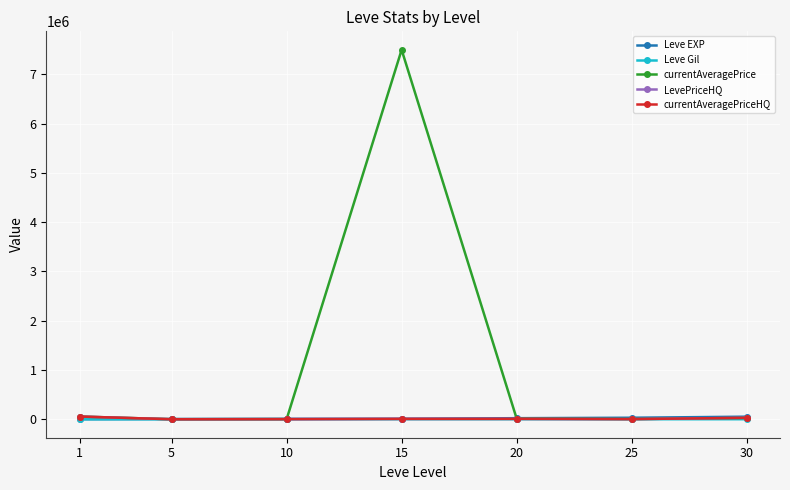

Where does the currentAveragePrice series first go above 14347?

1